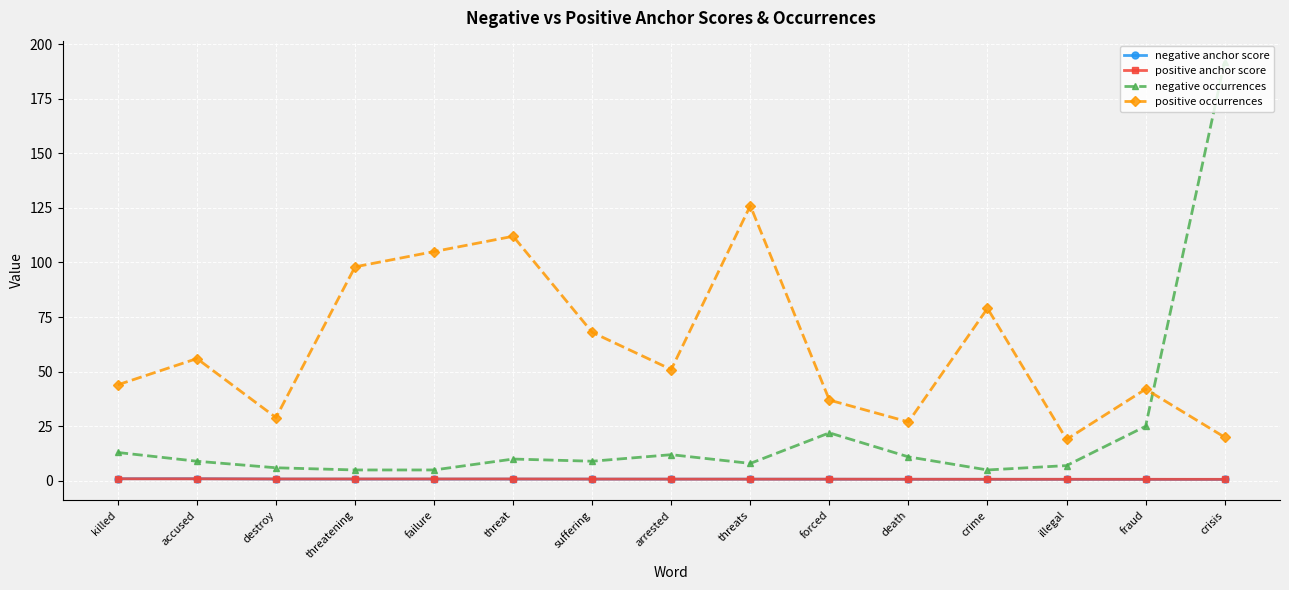

Is the value of negative occurrences at threats greater than the value of positive occurrences at illegal?

No